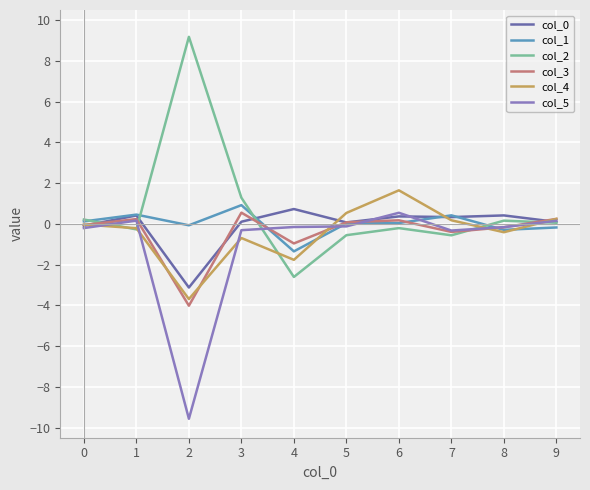

The value of col_5 at 2 is -9.6. True or false?

True